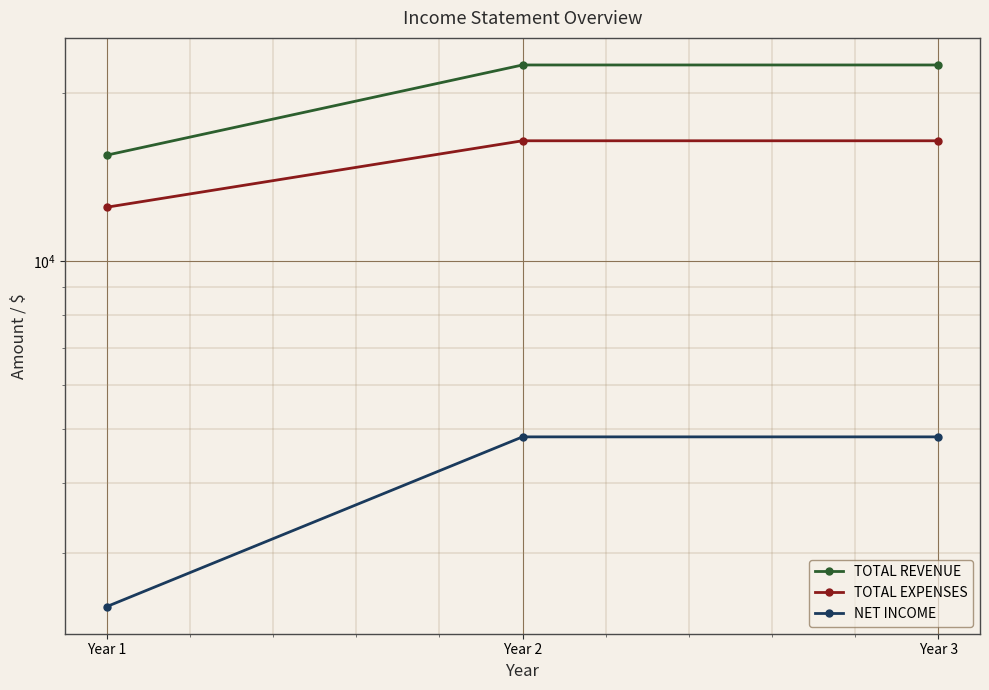

Which has a higher value, Year 2 or Year 1?

Year 2